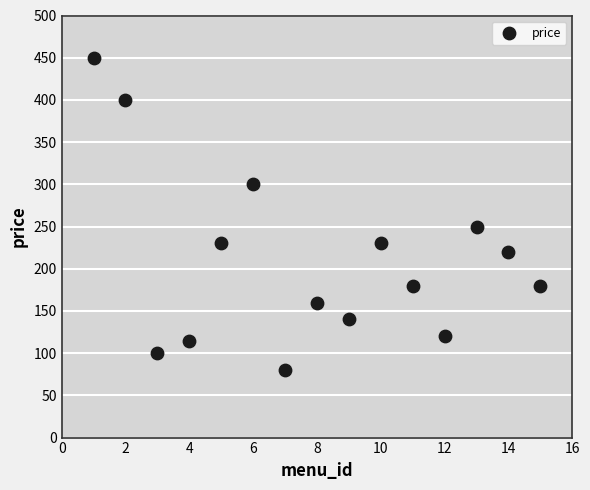

What Y value in the scatter plot is closest to 265?

250